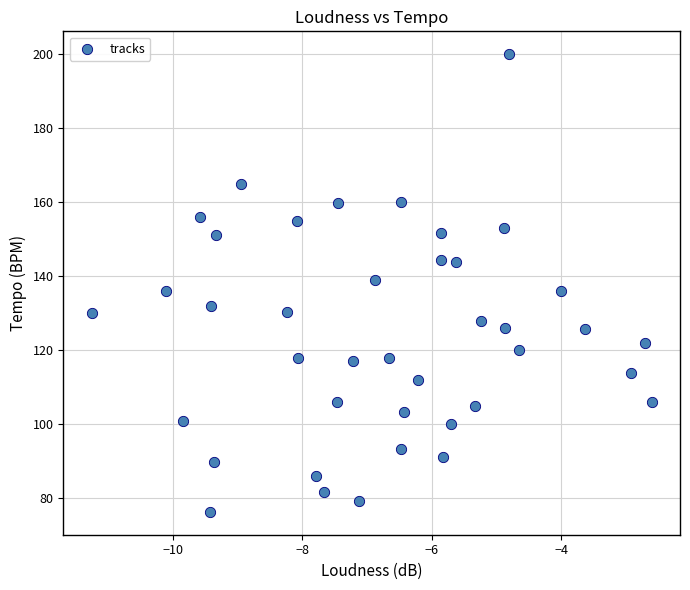

What is the range of X values (max minus min)?

8.7